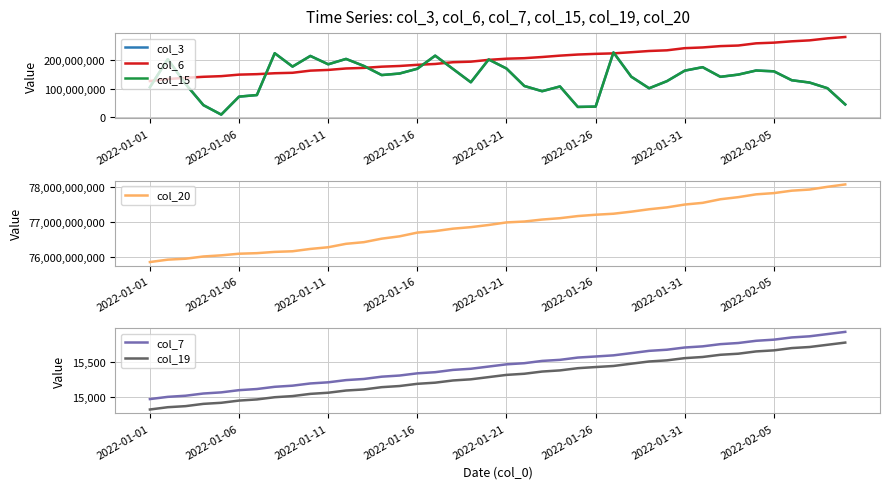

Reading right to left, list all the values displayed in this chart.

col_3: 44411512	101239480	121005848	129110704	160295416	163124288	148853816	141083968	174784008	162686736	125938864	101008408	141417552	226377928	36867264	35760736	107388496	90743944	109032128	170055920	201769104	121971152	168552200	215092512	169361488	152595168	147228864	179094840	203687648	184896544	214102048	176884120	223585256	77278624	71787352	8882680	42034288	115909440	202727536	104605272
col_6: 280414747	275573638	268625593	265260626	260626553	258250106	250548770	248521884	243802150	241358863	233793580	231422422	227159181	223101781	221403166	219031459	215197209	210373791	206278202	204466888	200380832	194107578	192167618	186057789	183052403	178991256	176557665	172268506	170280643	165196416	162722428	155190717	153595112	150382528	148753678	143415536	141144149	137568405	133324389	126361223
col_15: 44411512	101239480	121005848	129110704	160295416	163124288	148853816	141083968	174784008	162686736	125938864	101008408	141417552	226377928	36867264	35760736	107388496	90743944	109032128	170055920	201769104	121971152	168552200	215092512	169361488	152595168	147228864	179094840	203687648	184896544	214102048	176884120	223585256	77278624	71787352	8882680	42034288	115909440	202727536	104605272
col_20: 78082425888	78013930144	77935576152	77903129200	77833488696	77797760912	77716913528	77657145712	77553384584	77504862536	77423525536	77369582256	77300227360	77241060248	77211998648	77173930328	77113010672	77073673240	77016925464	76991661776	76917785344	76855608600	76812162376	76741877488	76699151016	76591559928	76524903040	76424385112	76377123336	76278363328	76229925040	76162814952	76145047176	76108475416	76092656792	76045717888	76013175792	75949271016	75922040248	75853245480
col_7: 15919	15888	15857	15841	15810	15794	15763	15747	15716	15700	15669	15653	15621	15590	15574	15559	15527	15512	15480	15464	15433	15402	15386	15354	15338	15307	15291	15259	15243	15212	15196	15165	15149	15118	15102	15071	15055	15024	15008	14977
col_19: 15769	15738	15707	15692	15660	15645	15613	15598	15567	15551	15520	15504	15473	15441	15426	15410	15379	15363	15332	15316	15285	15254	15238	15207	15191	15160	15144	15112	15097	15066	15050	15019	15003	14972	14956	14925	14910	14878	14863	14831